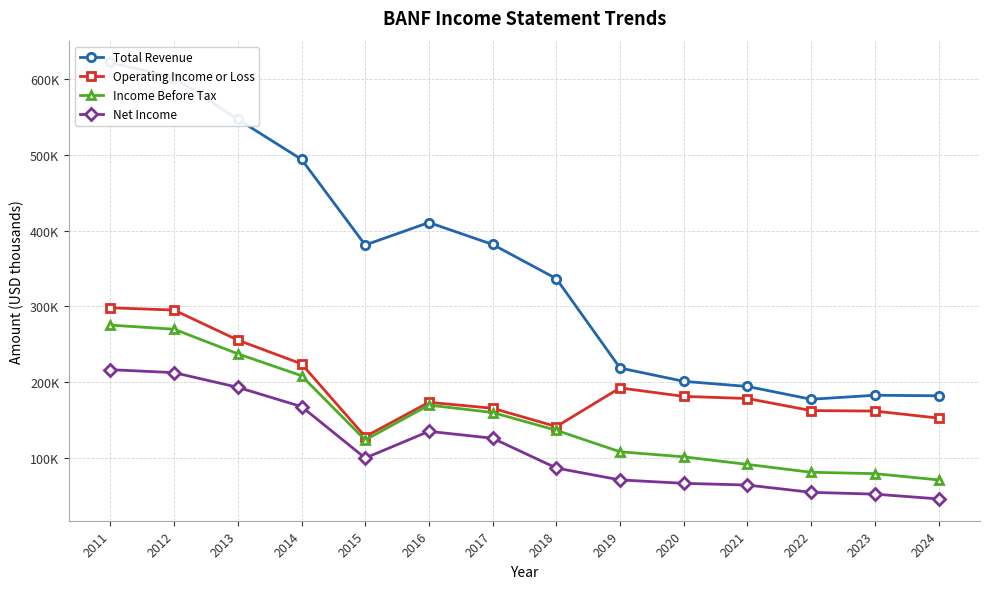

True or false: Total Revenue has a value of 302380 at 2023.

False